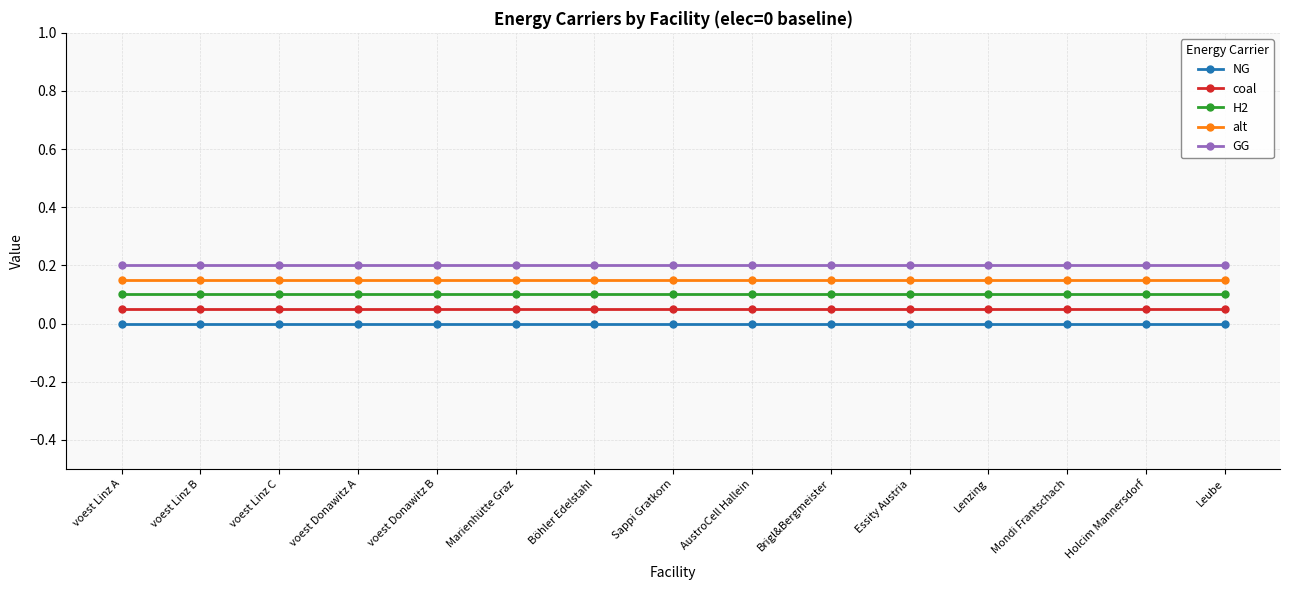

At which category does the chart reach its minimum across all series?

voest Linz A